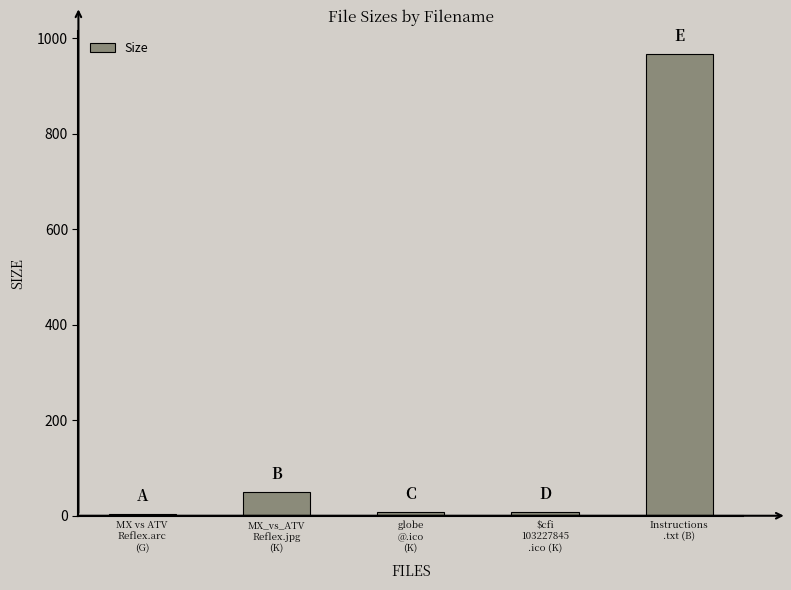

What is the maximum value shown in the chart?

967.0